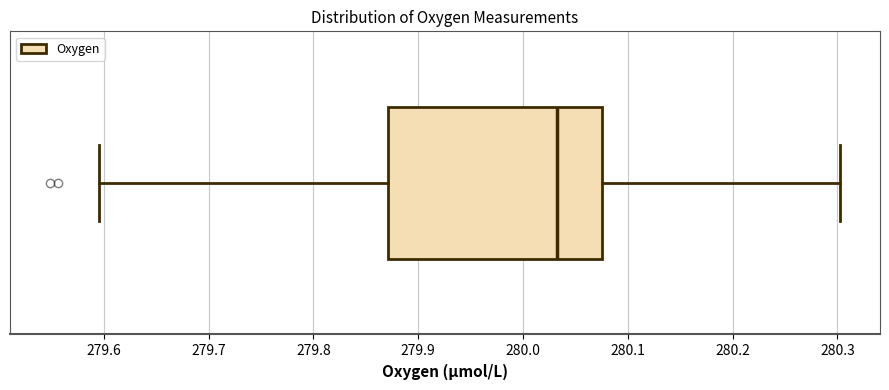

Where does the left whisker of the box end on the x-axis? The values are not printed on the chart, so give them approximately, as read against the axis.

279.60